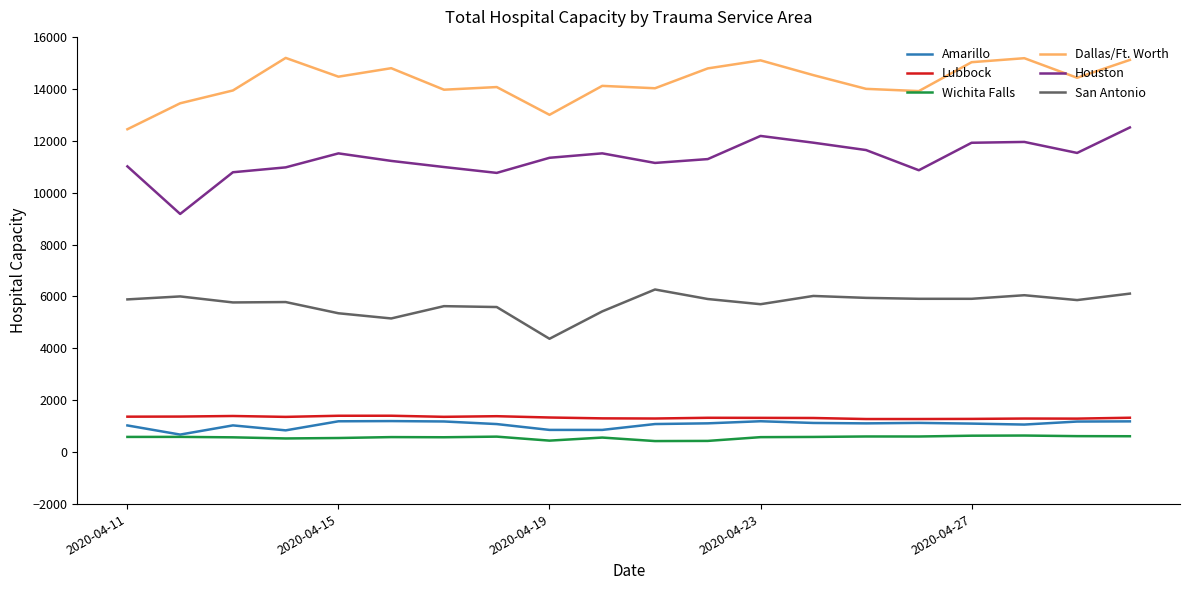

What is the lowest value of the Houston series?

9178